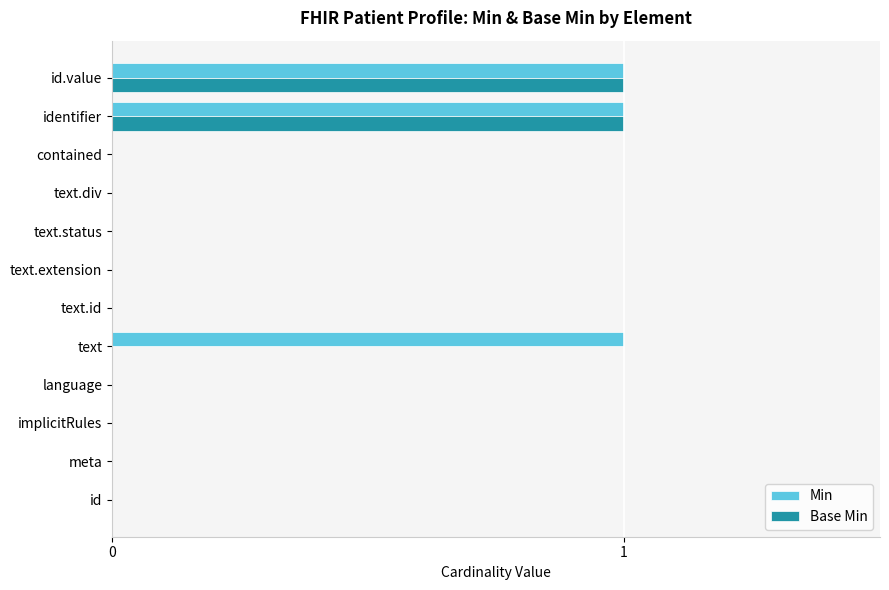

Is it true that Base Min equals -1 at contained?

False